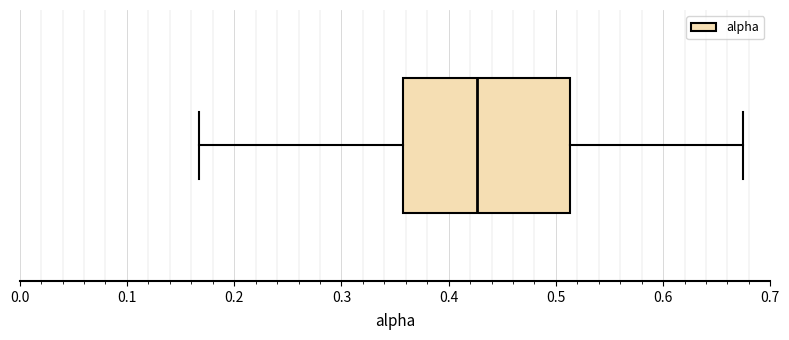

Read this box plot against the x-axis: the position of the median line, the range covered by the box, and the ends of both whiskers. The values are not printed on the chart, so give them approximately, as read against the axis.

median 0.43, box 0.36 to 0.51, whiskers 0.17 to 0.67